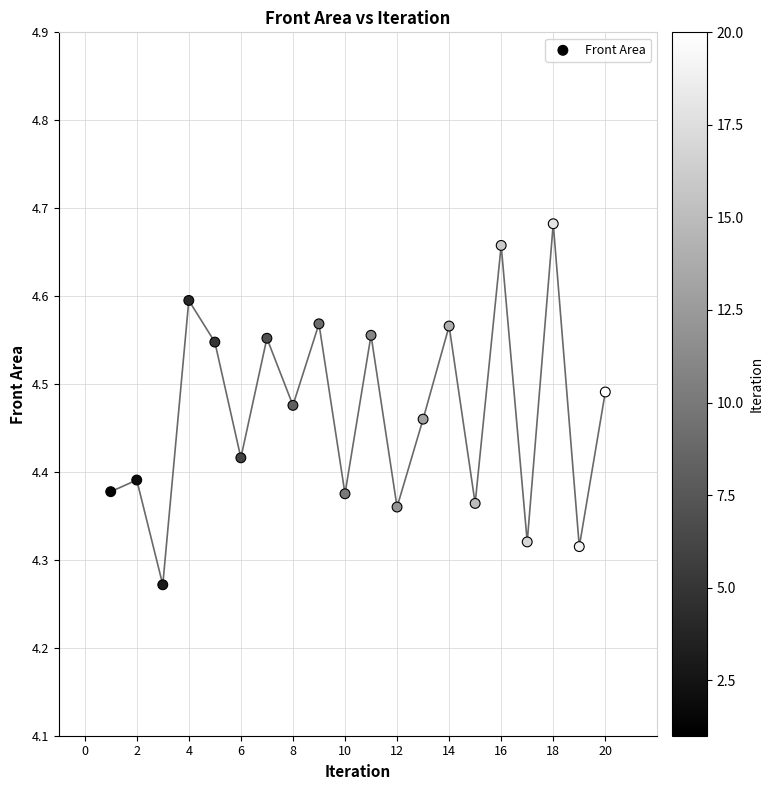

What is the range of Y values (max minus min)?

0.4